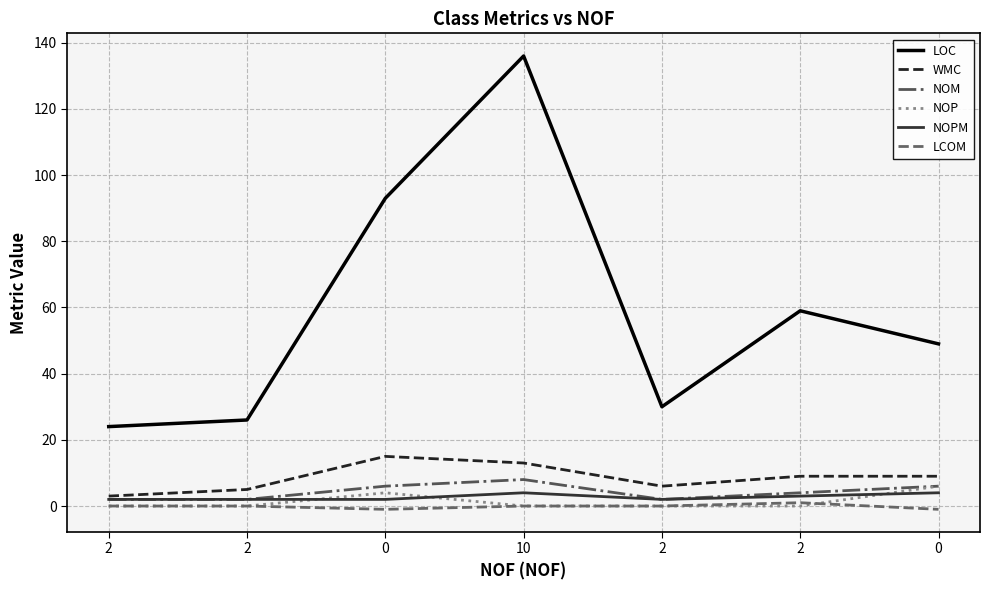

The LCOM series shows 1 at 2. True or false?

False